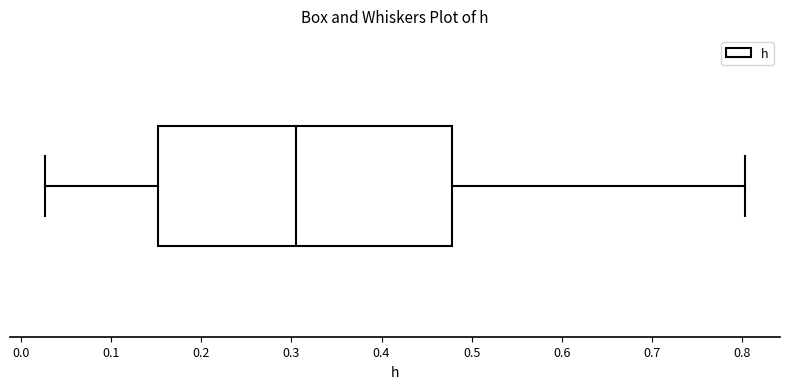

Where does the right whisker of the box end on the x-axis? The values are not printed on the chart, so give them approximately, as read against the axis.

0.80